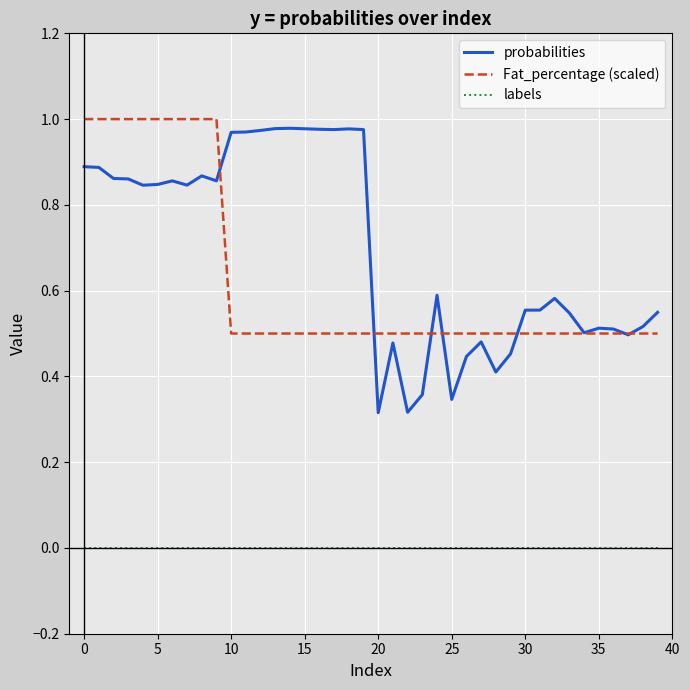

What is the sum of all probabilities values?

27.9